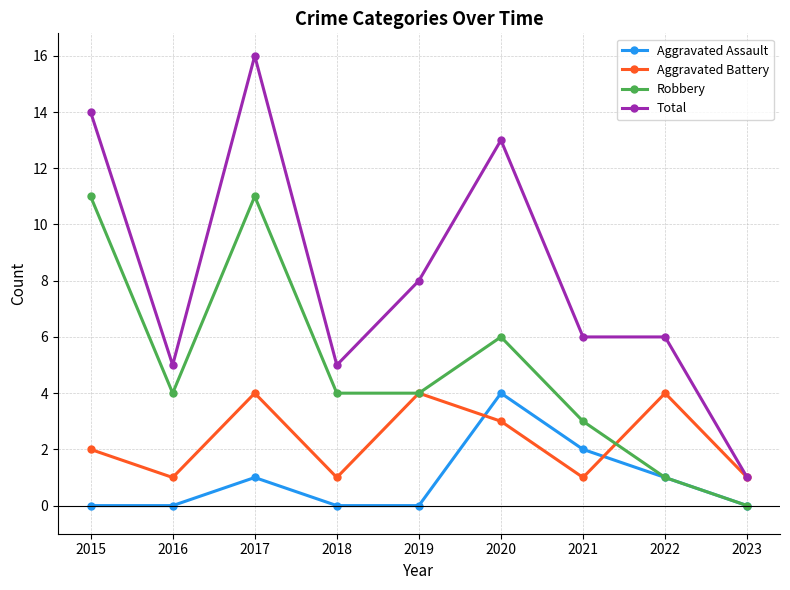

Where is Total nearest to the value 8?

2019